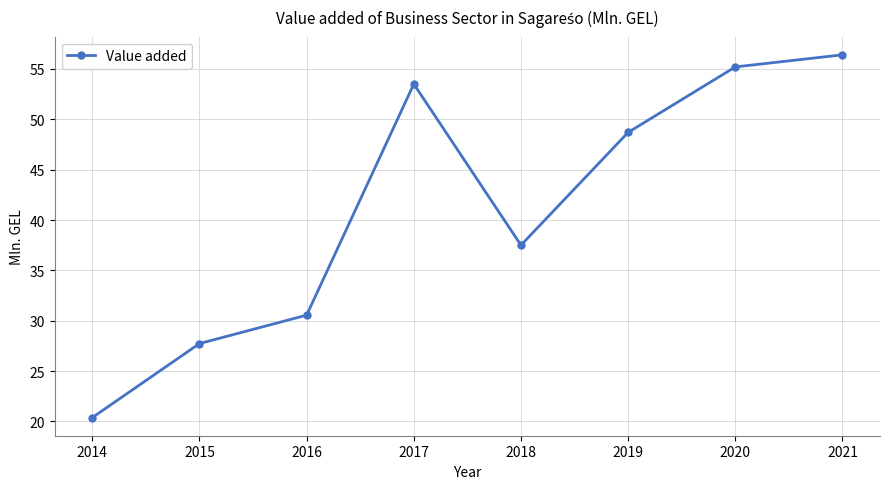

List the labels in order of value, smallest first.

2014, 2015, 2016, 2018, 2019, 2017, 2020, 2021